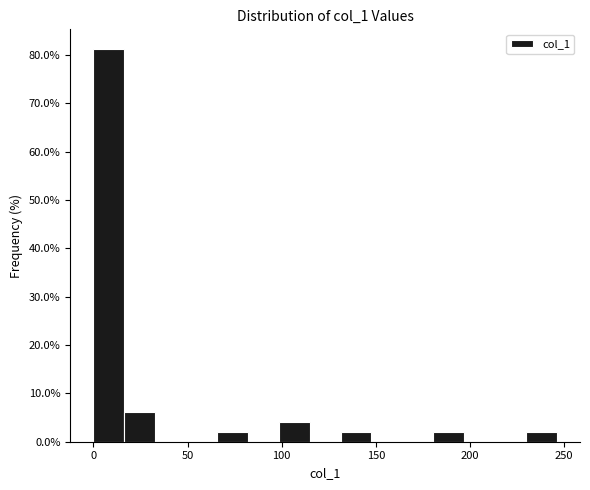

Around what value on the x-axis is the tallest bar? Give the approximate position of its centre, as read against the axis.

10